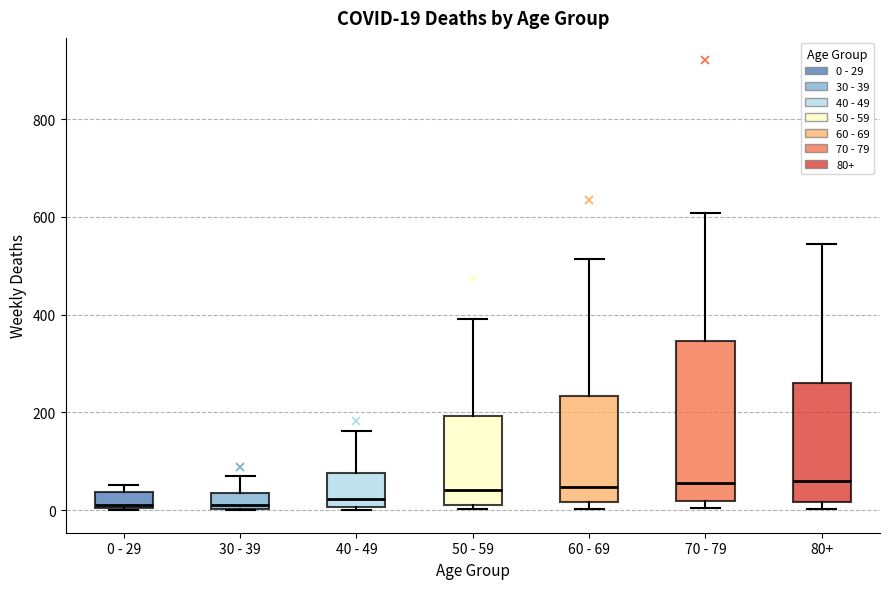

Comparing the boxes themselves (not the whiskers), which one is the tallest?

70 - 79